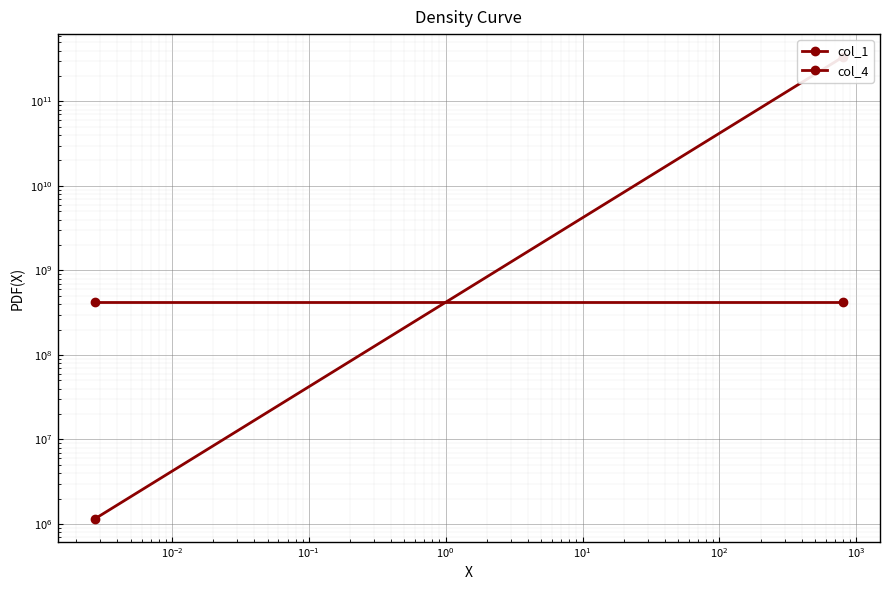

Rank the series at $\mathdefault{10^{3}}$ from lowest to highest value.

col_4, col_1